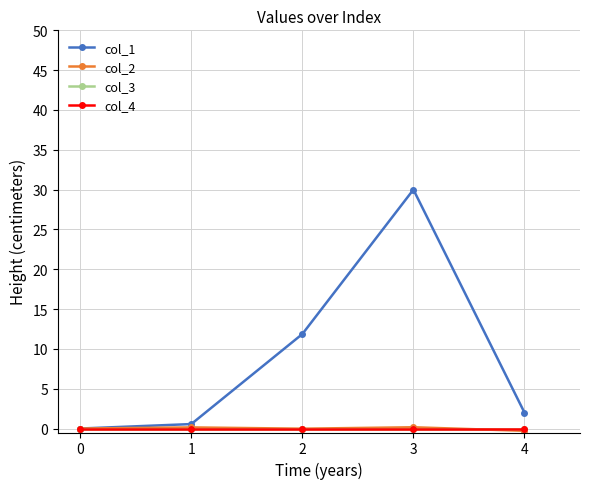

Does the chart have visible grid lines?

Yes